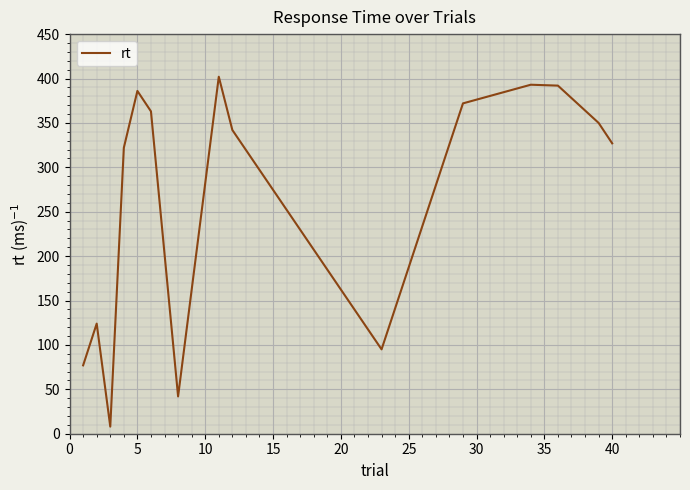

What is the difference between the maximum and minimum values?

394